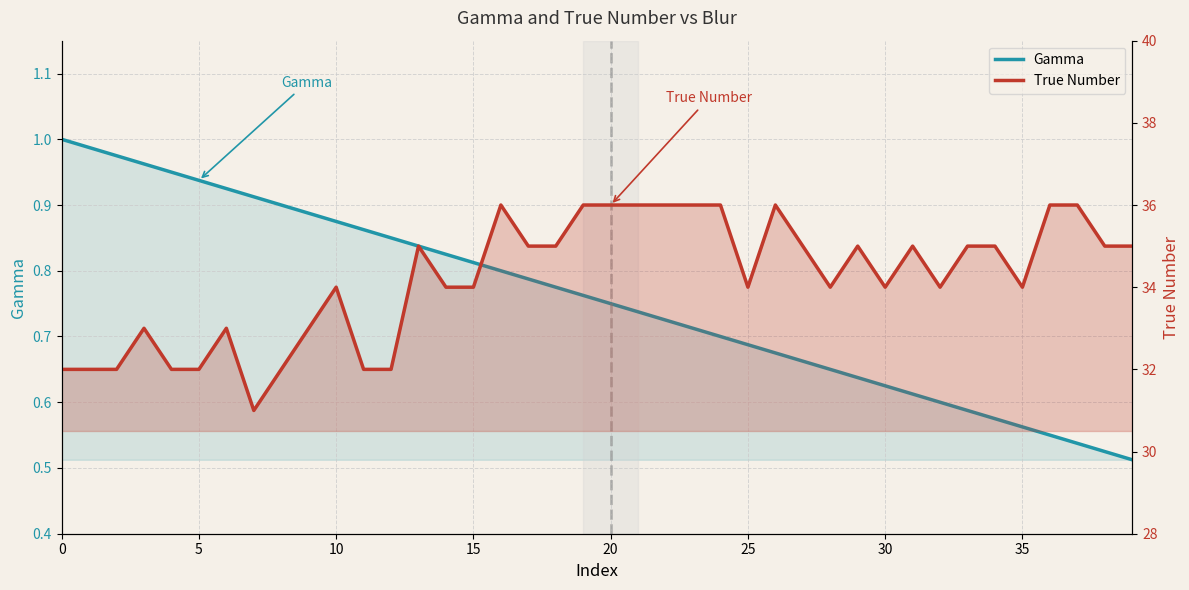

At how many categories does at least one series exceed 31?

39